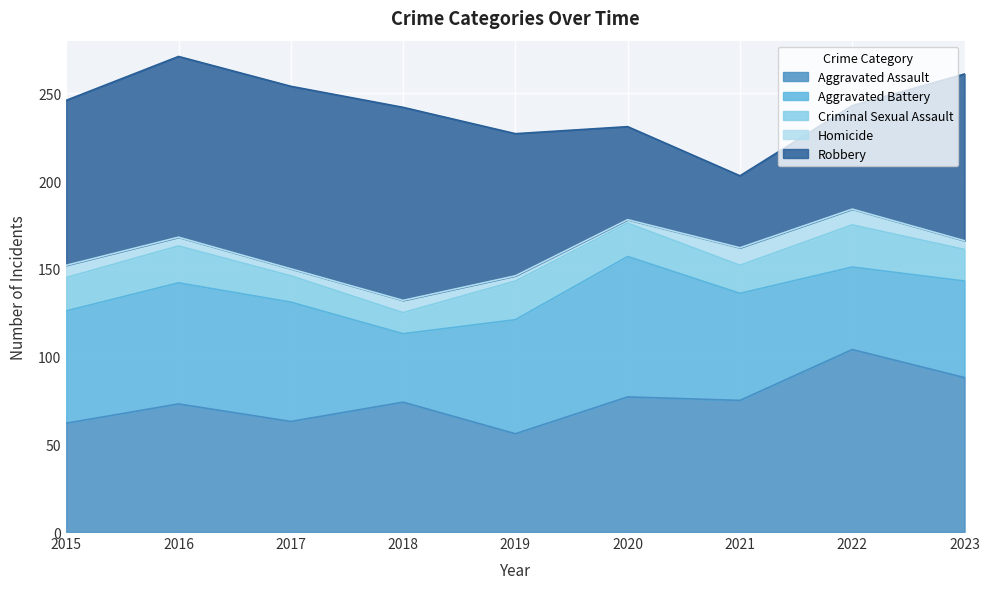

The Criminal Sexual Assault series shows 16 at 2021. True or false?

True